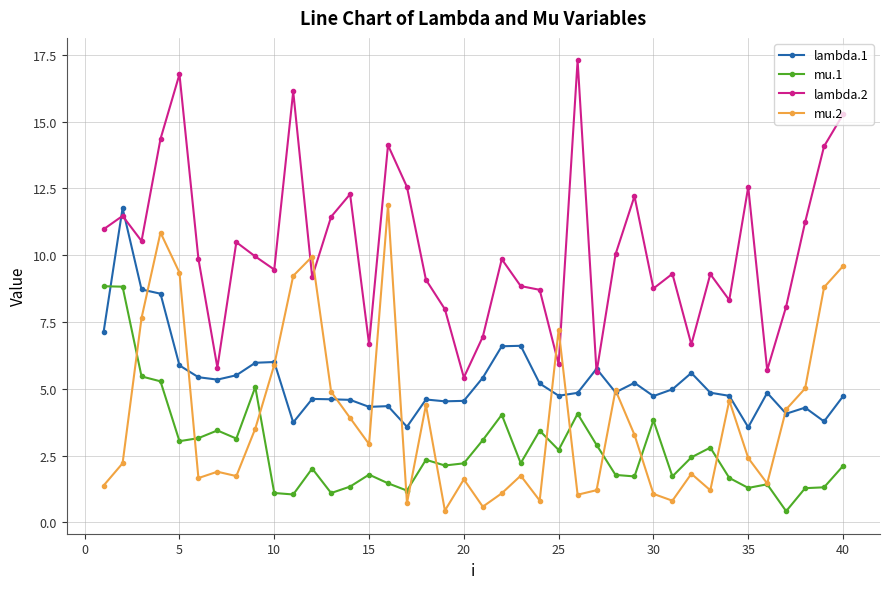

At how many categories does at least one series exceed 15?

4